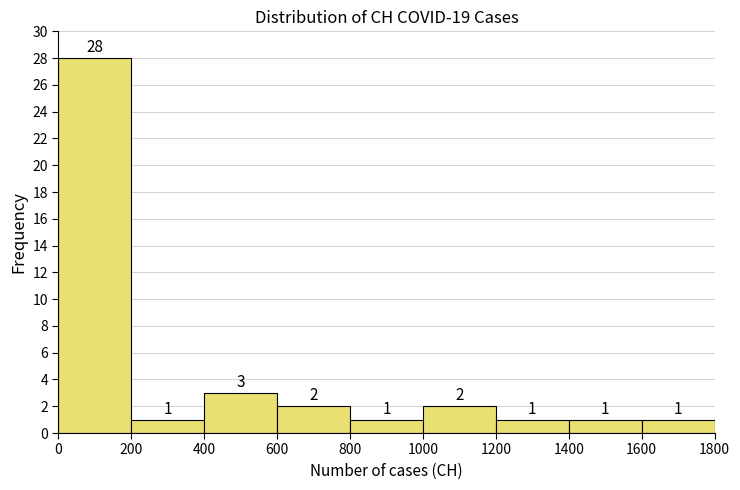

How tall is the bar that spans 1000 to 1200 on the x-axis?

2